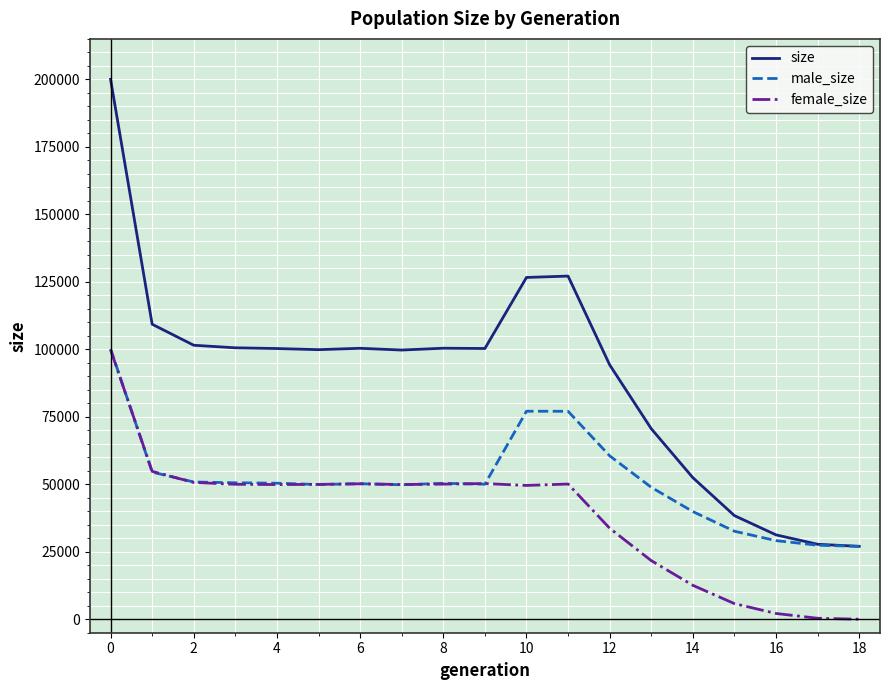

Rank the series by their average value, from lowest to highest.

female_size, male_size, size